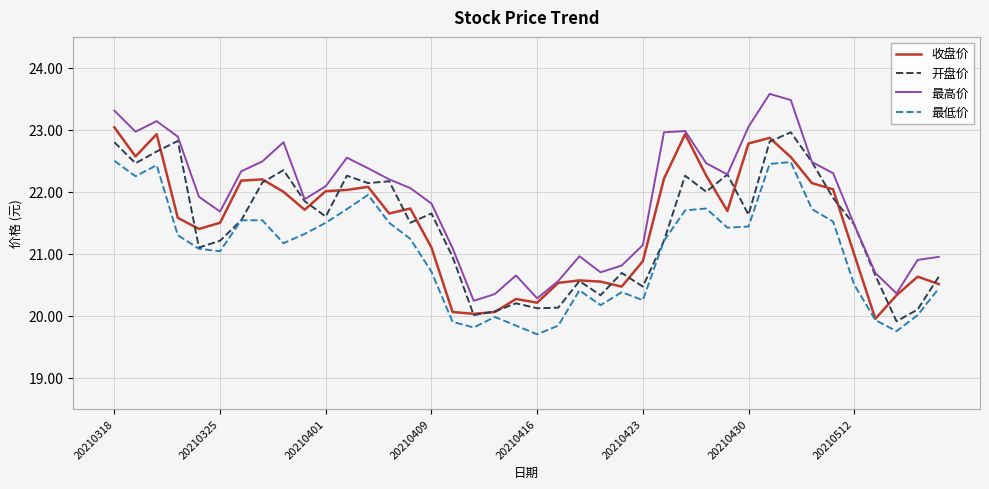

Which series has the largest range (max minus min)?

最高价